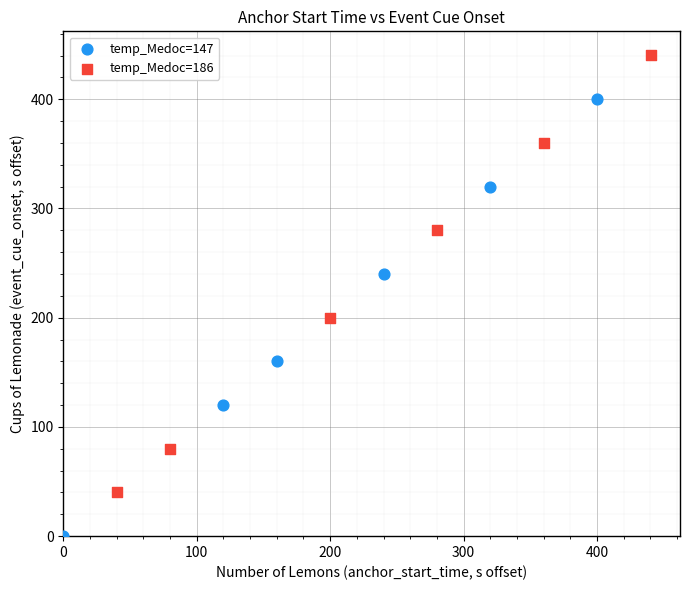

Which series contains the highest Y value?

temp_Medoc=186